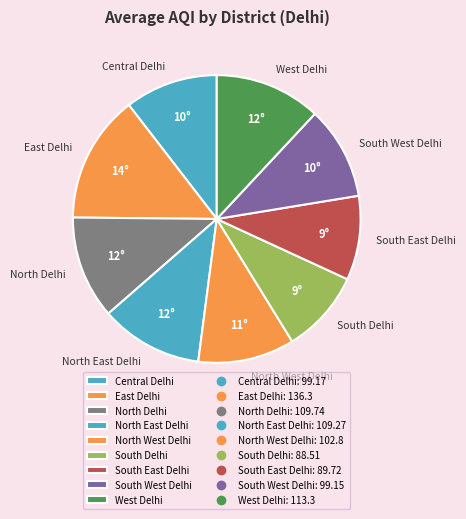

Combined, do North East Delhi and South East Delhi account for over 50%?

No